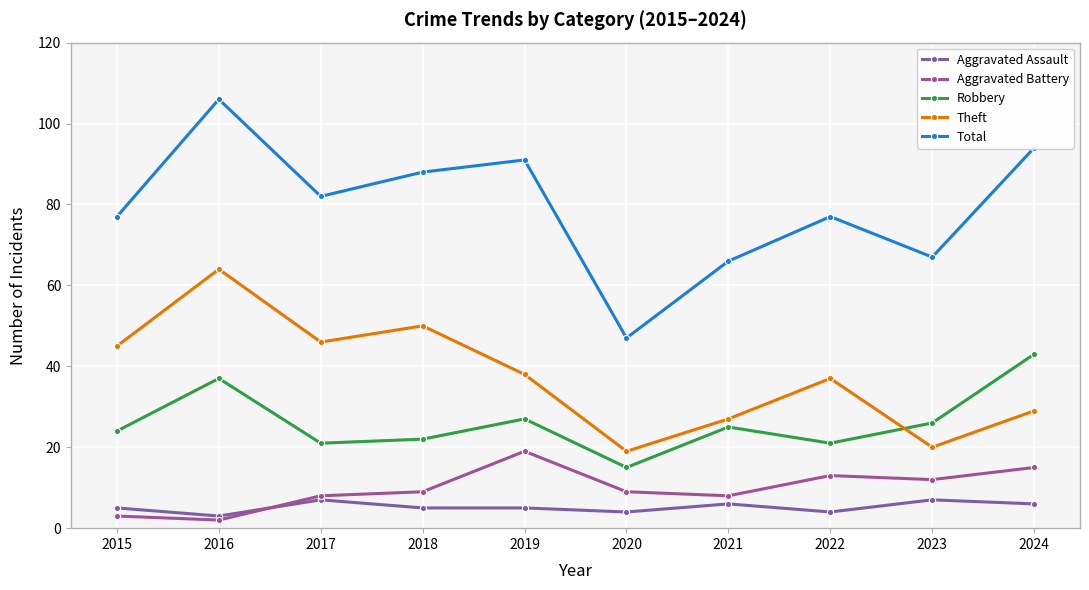

At which label does Robbery first exceed 25?

2016